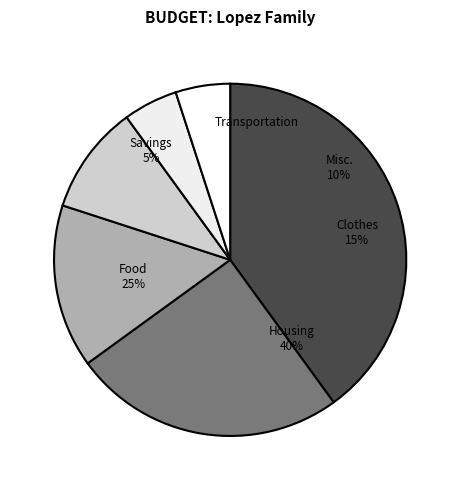

How many slices are in this pie chart?

6